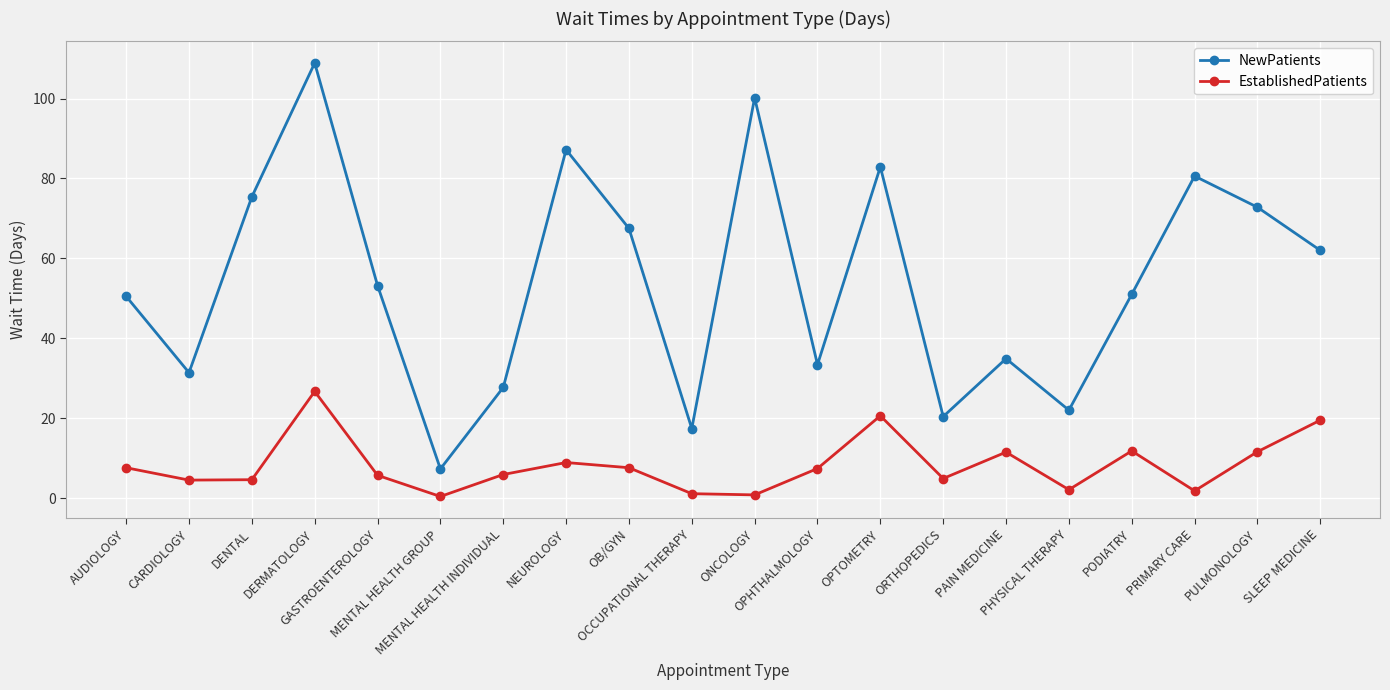

What is the average value of the NewPatients series?

54.3